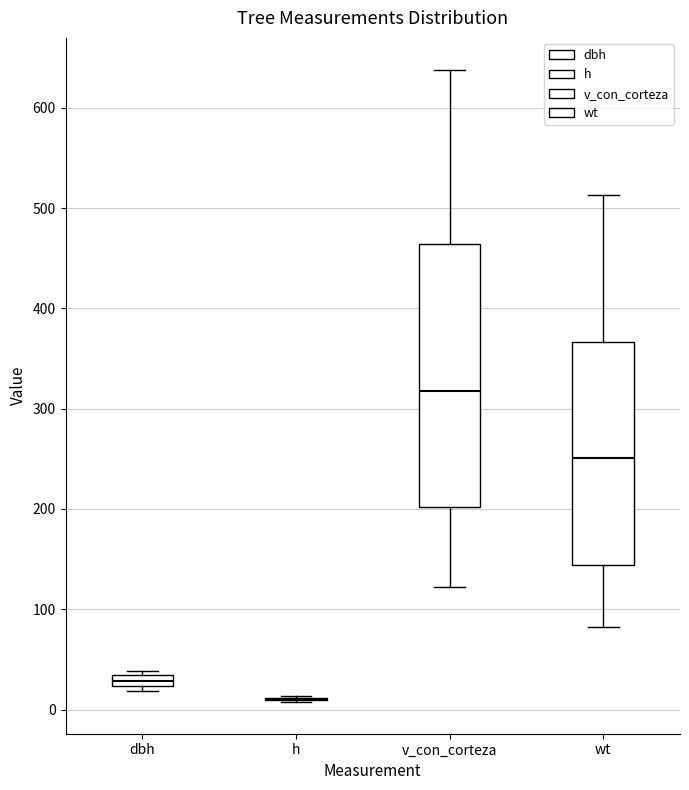

Where is the lower edge of the box for dbh on the y-axis? The values are not printed on the chart, so give them approximately, as read against the axis.

20